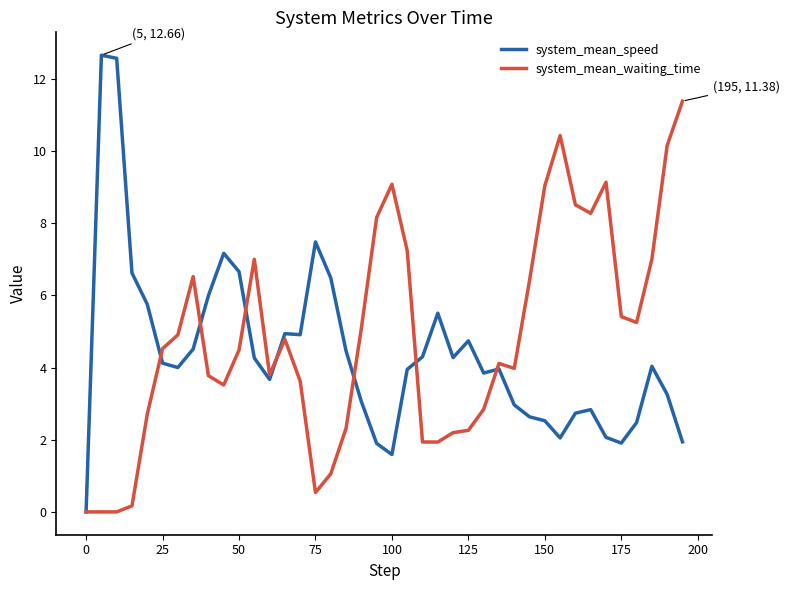

Which series has the widest spread of values?

system_mean_speed